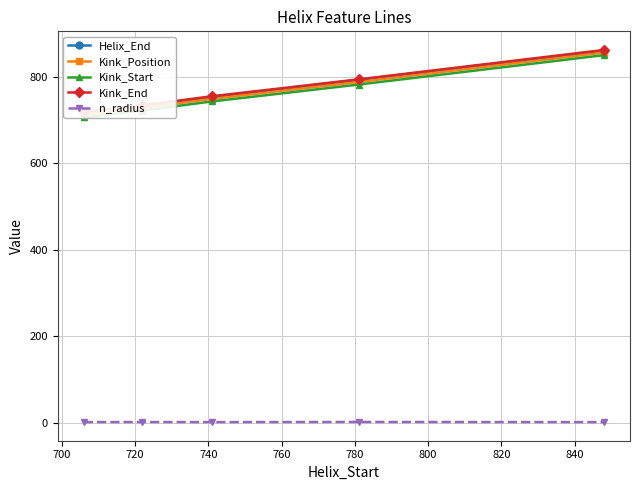

How many data points in Helix_End are above 753?

2